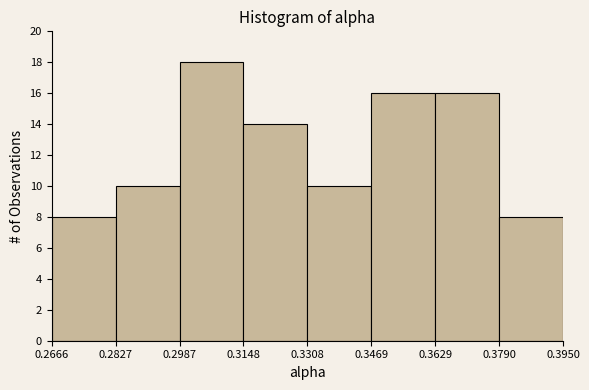

Reading left to right, transcribe this chart: for each bar, give the range it covers on the x-axis and its height. The values are not printed on the chart, so give them approximately, as read against the axis.

0.2666 to 0.2827: 8
0.2827 to 0.2987: 10
0.2987 to 0.3148: 18
0.3148 to 0.3308: 14
0.3308 to 0.3469: 10
0.3469 to 0.3629: 16
0.3629 to 0.3790: 16
0.3790 to 0.3950: 8